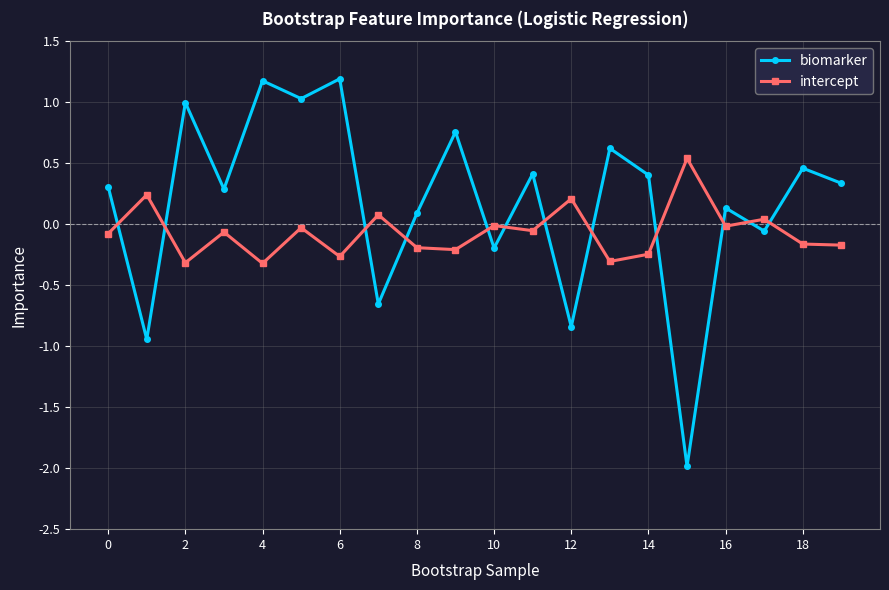

After their last crossing, which series has the higher values: biomarker or intercept?

biomarker